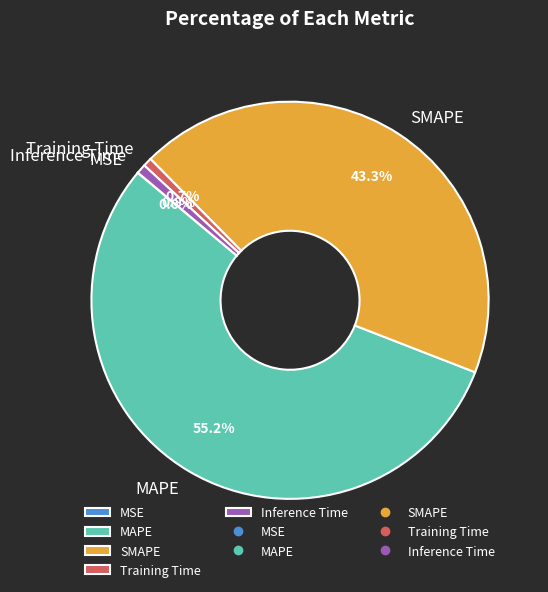

Which slice is the largest?

MAPE